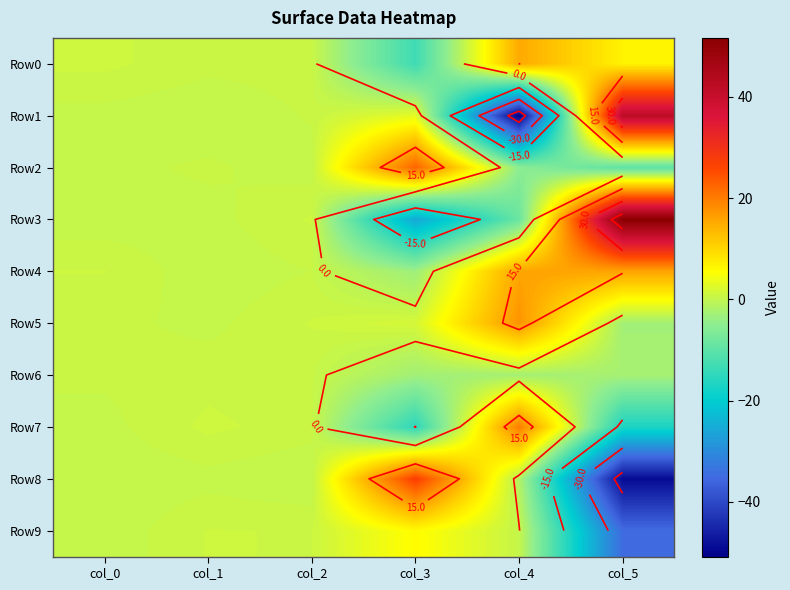

Between col_1 and col_0, which is larger?

col_0